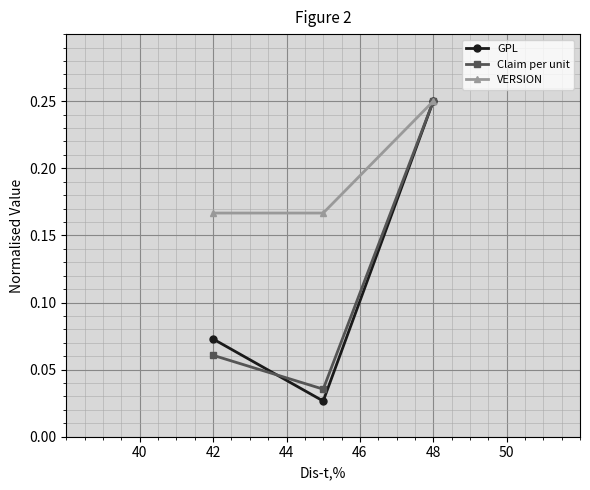

Which series has the largest range (max minus min)?

GPL